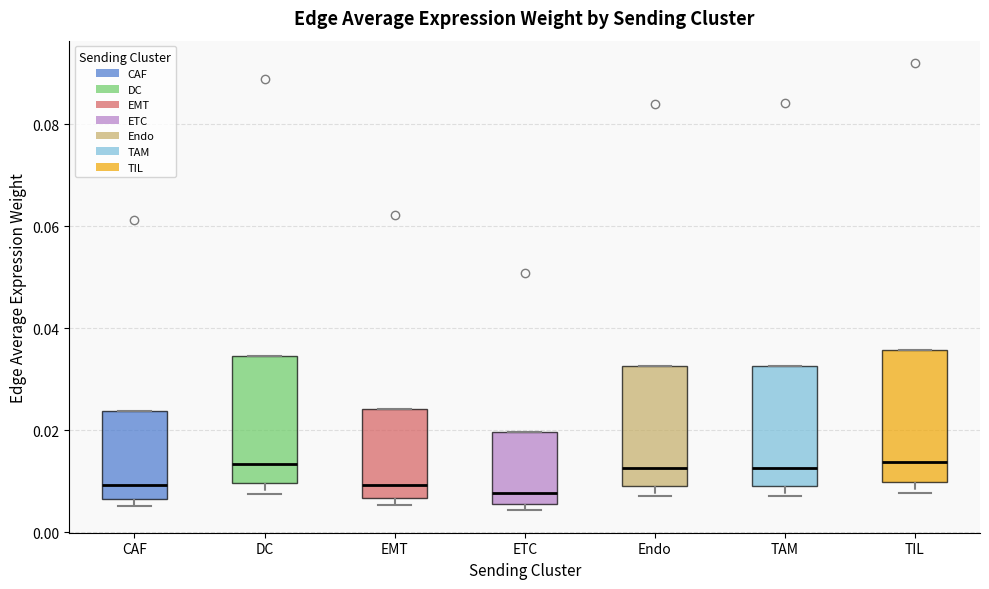

Where is the lower edge of the box for ETC on the y-axis? The values are not printed on the chart, so give them approximately, as read against the axis.

0.006